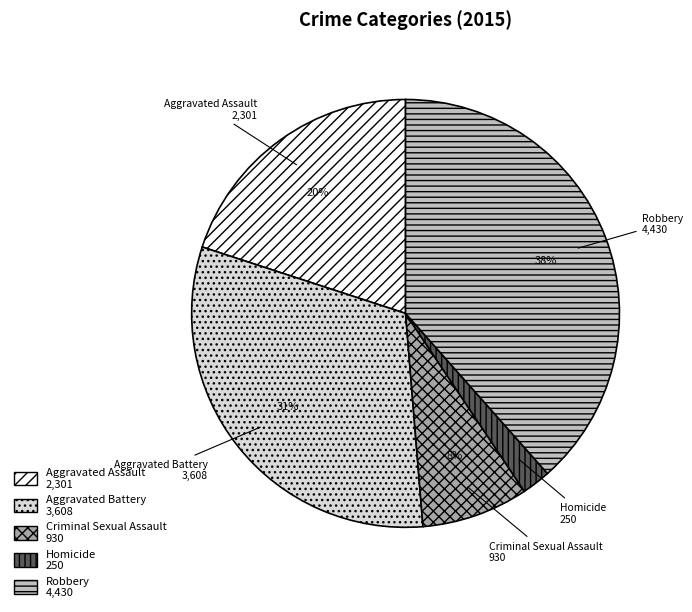

Is it true that Aggravated Assault is 20% of the pie?

True